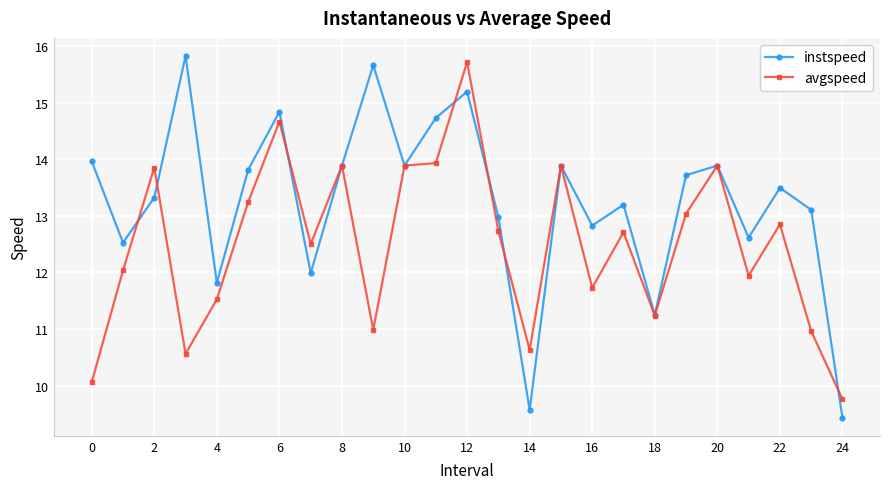

Rank the series by their average value, from lowest to highest.

avgspeed, instspeed